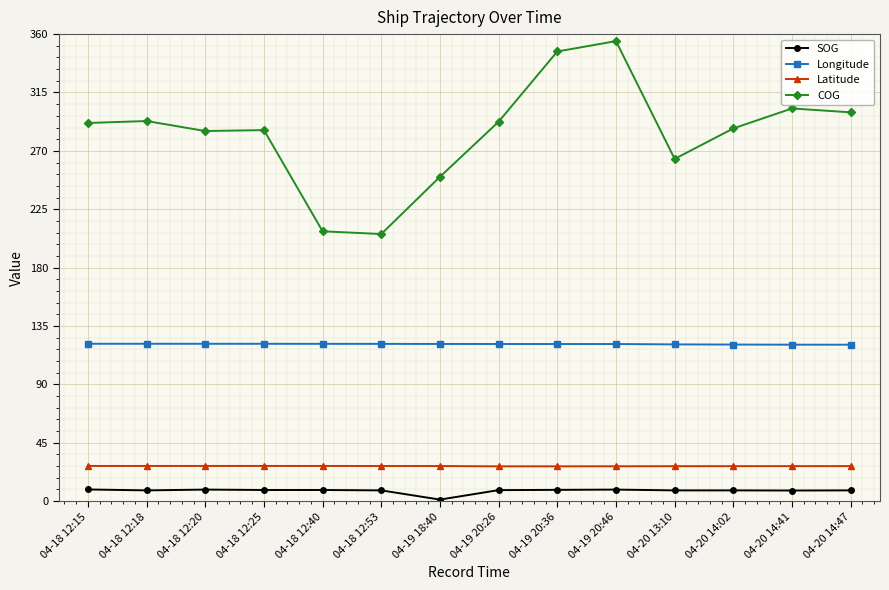

Is this an area chart (filled region under the line)?

No